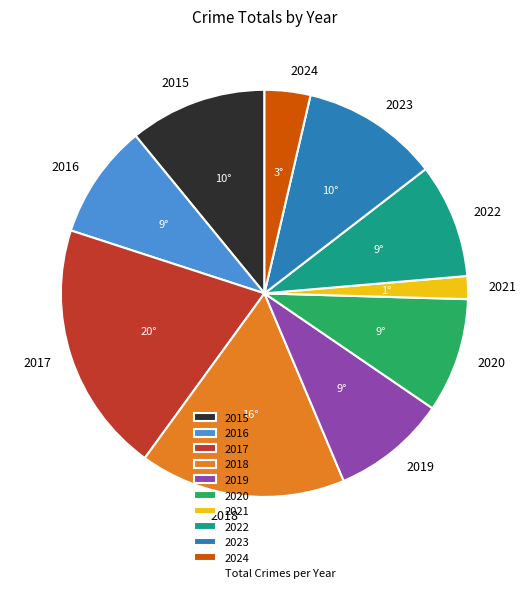

Does any single category account for the majority?

No